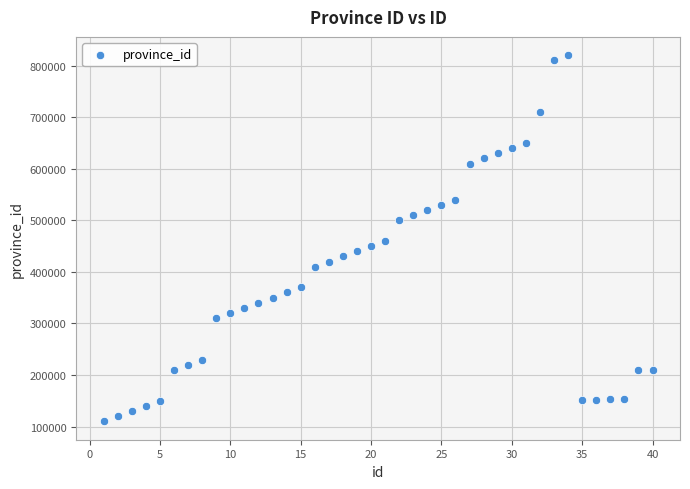

What is the range of Y values (max minus min)?

710000